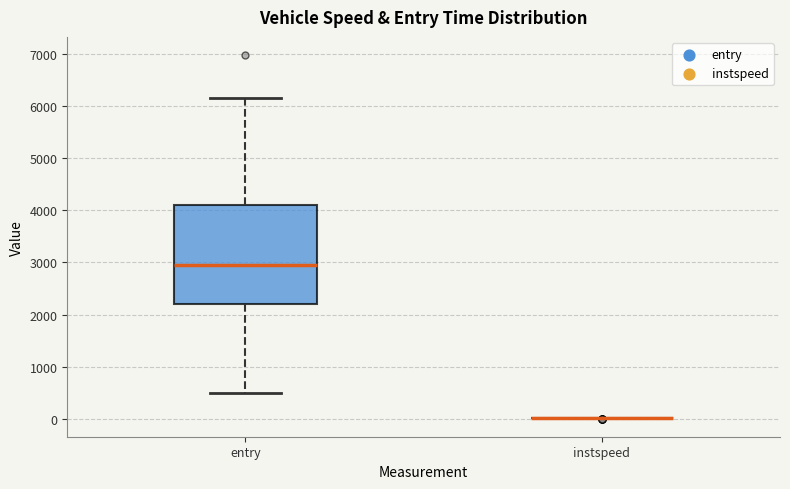

Reading left to right, transcribe this box plot: for each box, give where its median line is, the range the box spans, and where its two whiskers end, as read against the y-axis. The values are not printed on the chart, so give them approximately, as read against the axis.

entry: median 2900, box 2200 to 4100, whiskers 500 to 6100
instspeed: box collapsed to a line at 0, whiskers 0 to 0